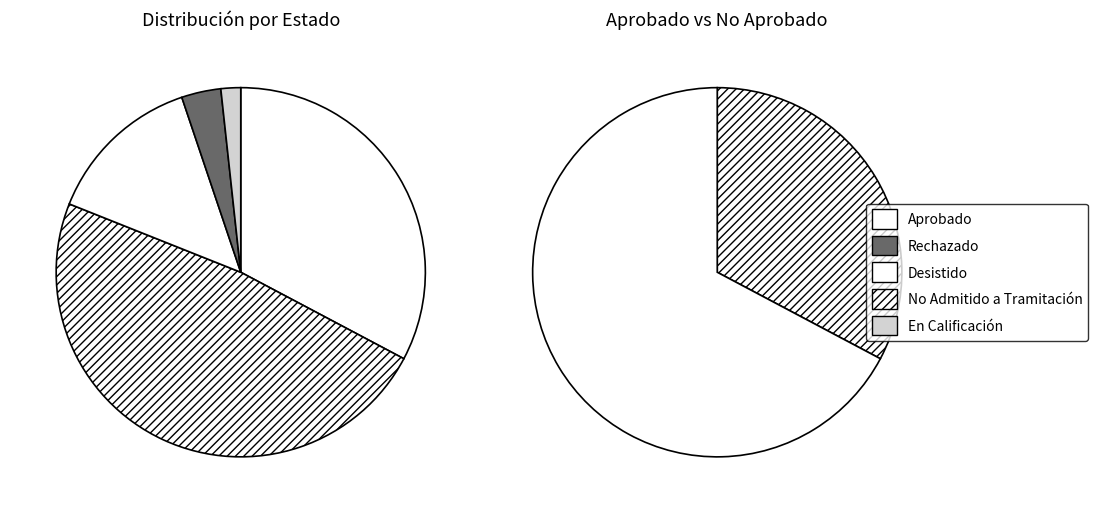

Count the number of slices in the pie.

5